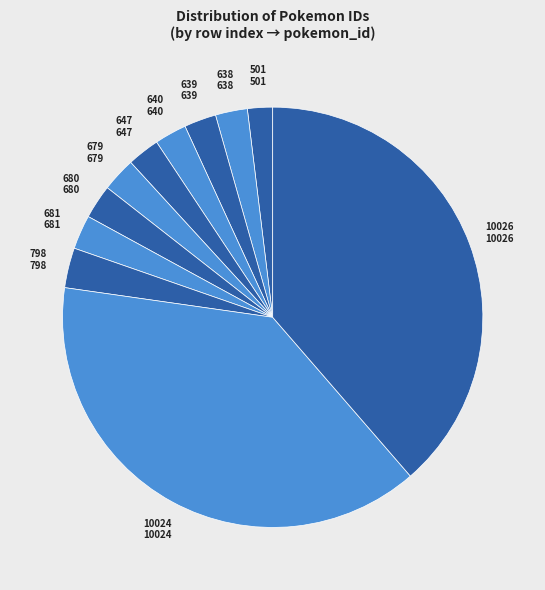

Is there a majority slice in this chart?

No